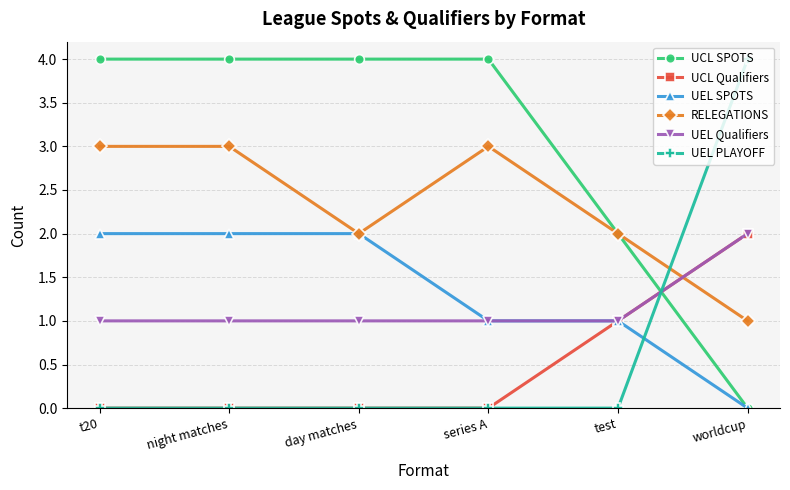

Reading right to left, what are all the values shown in this chart?

UCL SPOTS: 0	2	4	4	4	4
UCL Qualifiers: 2	1	0	0	0	0
UEL SPOTS: 0	1	1	2	2	2
RELEGATIONS: 1	2	3	2	3	3
UEL Qualifiers: 2	1	1	1	1	1
UEL PLAYOFF: 4	0	0	0	0	0